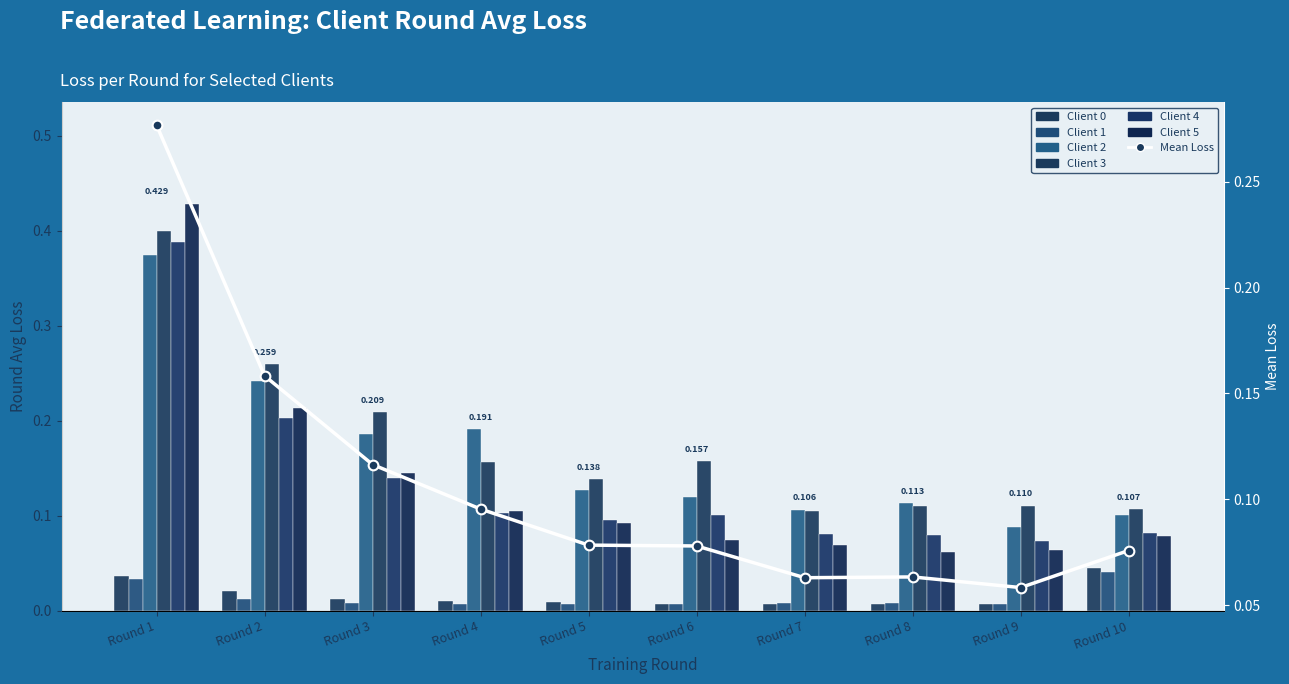

Reading left to right, what are all the values shown in this chart?

Client 0: 0.0	0.0	0.0	0.0	0.0	0.0	0.0	0.0	0.0	0.0
Client 1: 0.0	0.0	0.0	0.0	0.0	0.0	0.0	0.0	0.0	0.0
Client 2: 0.4	0.2	0.2	0.2	0.1	0.1	0.1	0.1	0.1	0.1
Client 3: 0.4	0.3	0.2	0.2	0.1	0.2	0.1	0.1	0.1	0.1
Client 4: 0.4	0.2	0.1	0.1	0.1	0.1	0.1	0.1	0.1	0.1
Client 5: 0.4	0.2	0.1	0.1	0.1	0.1	0.1	0.1	0.1	0.1